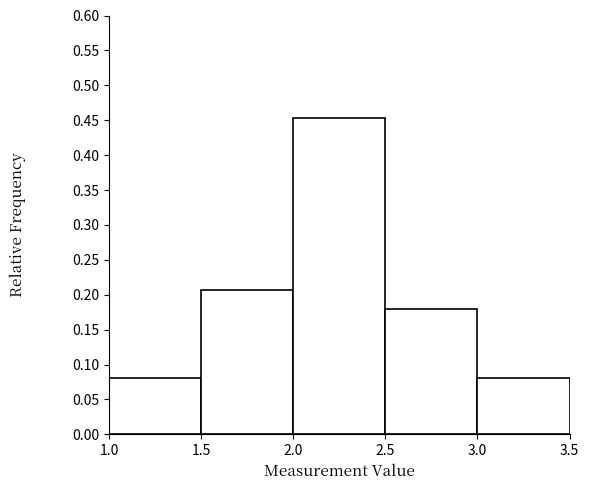

Which range on the x-axis has the tallest bar?

2.0 to 2.5